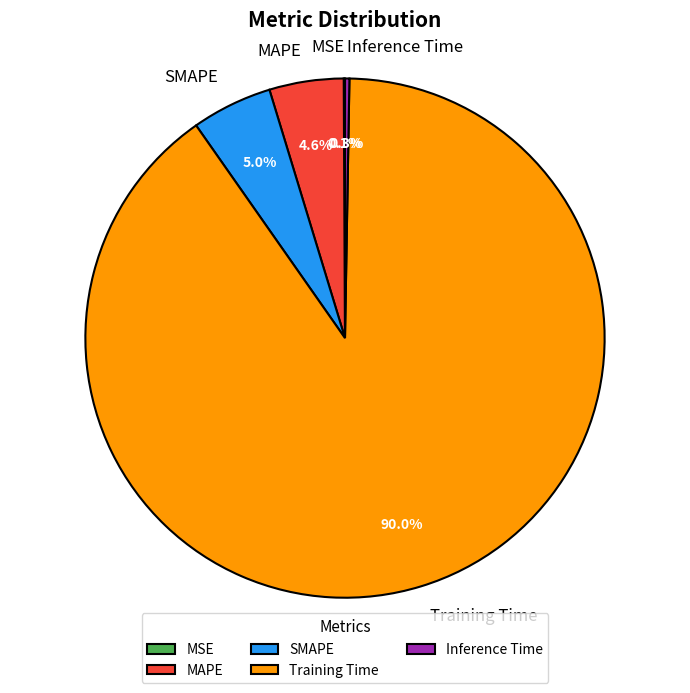

Is the sum of MAPE and SMAPE greater than half?

No